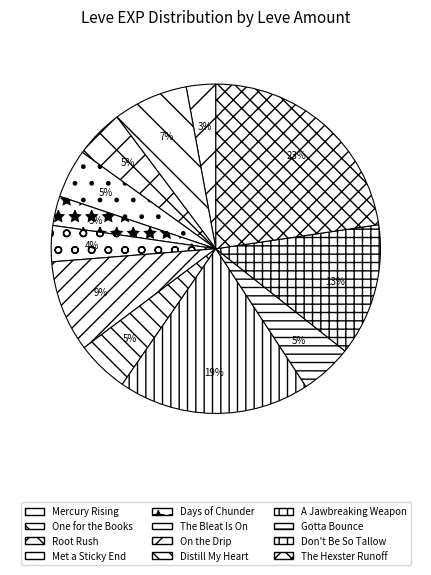

To the nearest percent, what is the difference between the Met a Sticky End and Don't Be So Tallow slice percentages?

8%